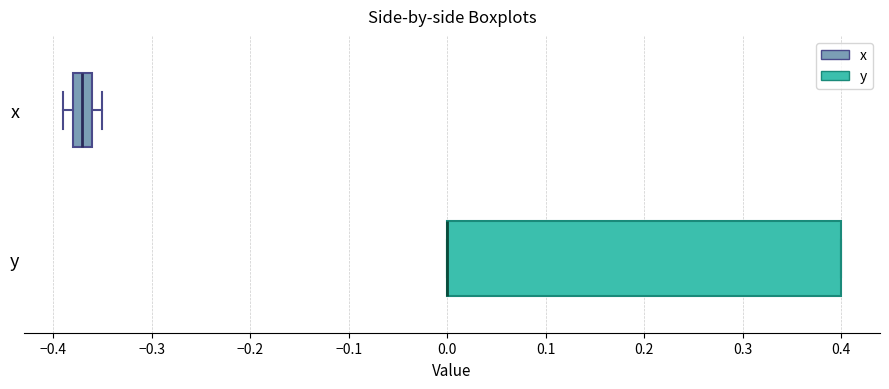

Which box is the widest, from its left edge to its right edge?

y